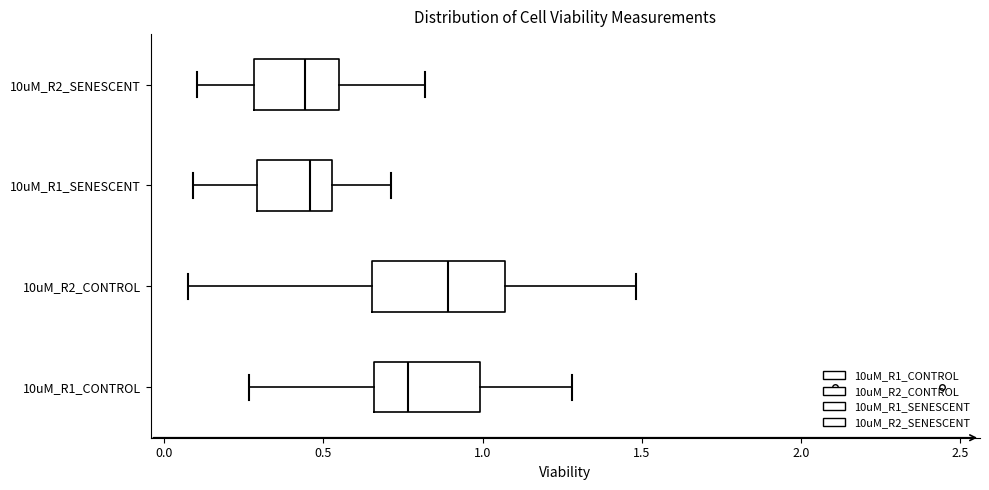

Reading bottom to top, transcribe this box plot: for each box, give where its median line is, the range the box spans, and where its two whiskers end, as read against the x-axis. The values are not printed on the chart, so give them approximately, as read against the axis.

10uM_R1_CONTROL: median 0.75, box 0.65 to 1.00, whiskers 0.25 to 1.30
10uM_R2_CONTROL: median 0.90, box 0.65 to 1.05, whiskers 0.10 to 1.50
10uM_R1_SENESCENT: median 0.45, box 0.30 to 0.55, whiskers 0.10 to 0.70
10uM_R2_SENESCENT: median 0.45, box 0.30 to 0.55, whiskers 0.10 to 0.80